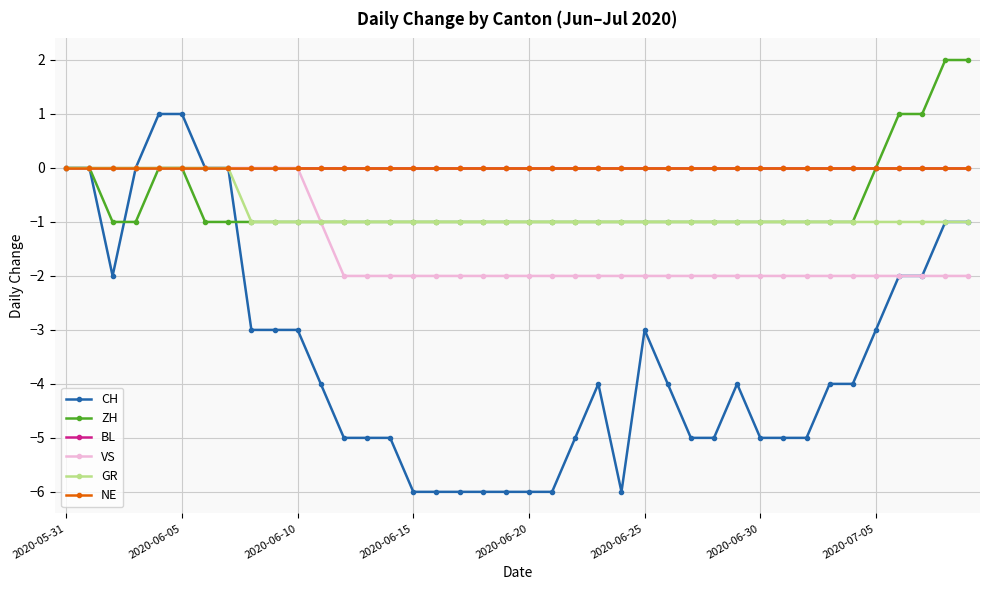

At which label is BL closest to 0?

2020-05-31